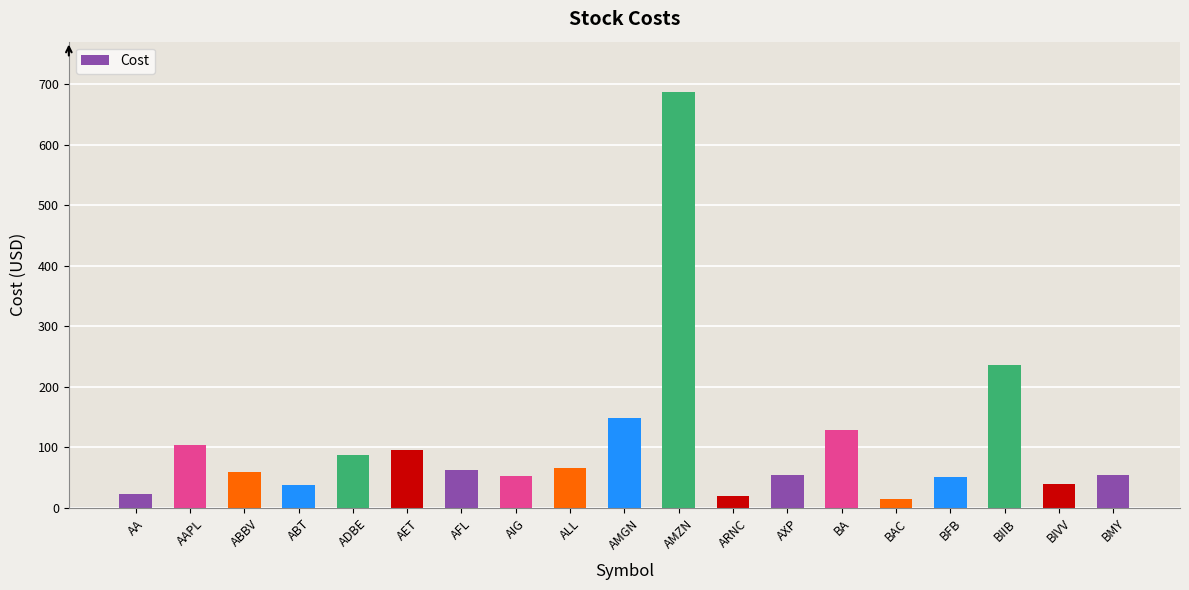

What is the approximate value at AMGN?

149.3